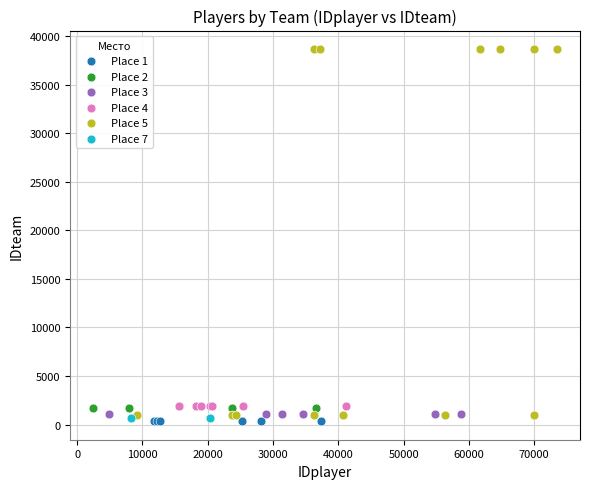

Which series reaches the maximum Y coordinate?

Place 5